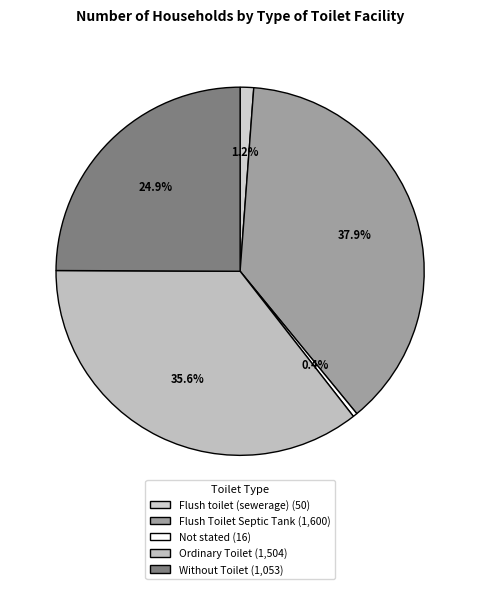

What percentage is the Ordinary Toilet slice, to the nearest percent?

36%